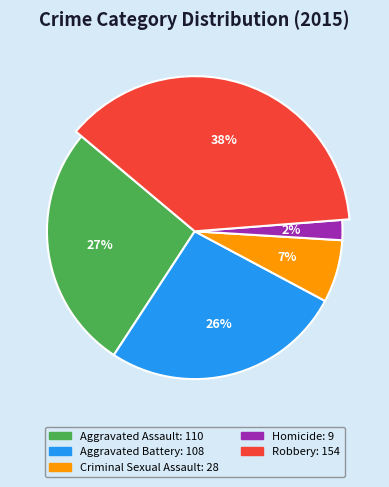

Which slice is the smallest?

Homicide